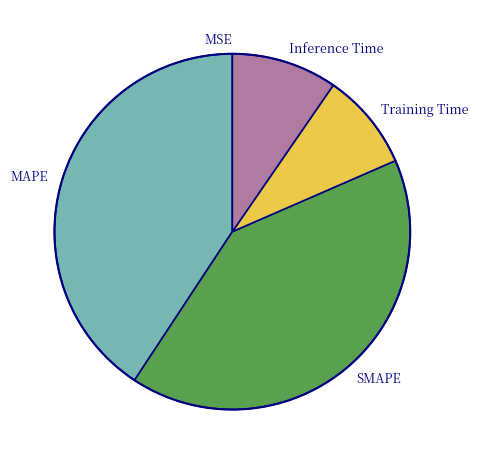

Combined, do Inference Time and SMAPE account for over 50%?

Yes